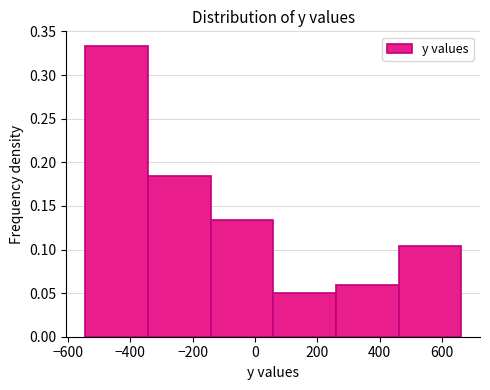

What is the height of the bar covering -540 to -340 on the x-axis? Neither the bar edges nor the heights are printed on the chart, so give them approximately, as read against the axes.

0.335